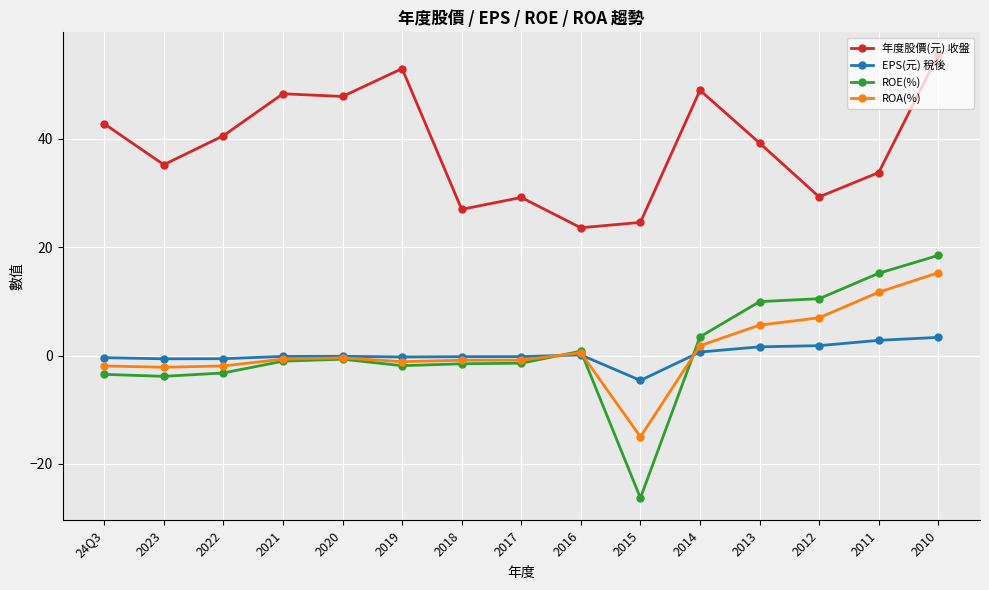

What is the value of the 年度股價(元) 收盤 point at the 7th from the left?

27.0